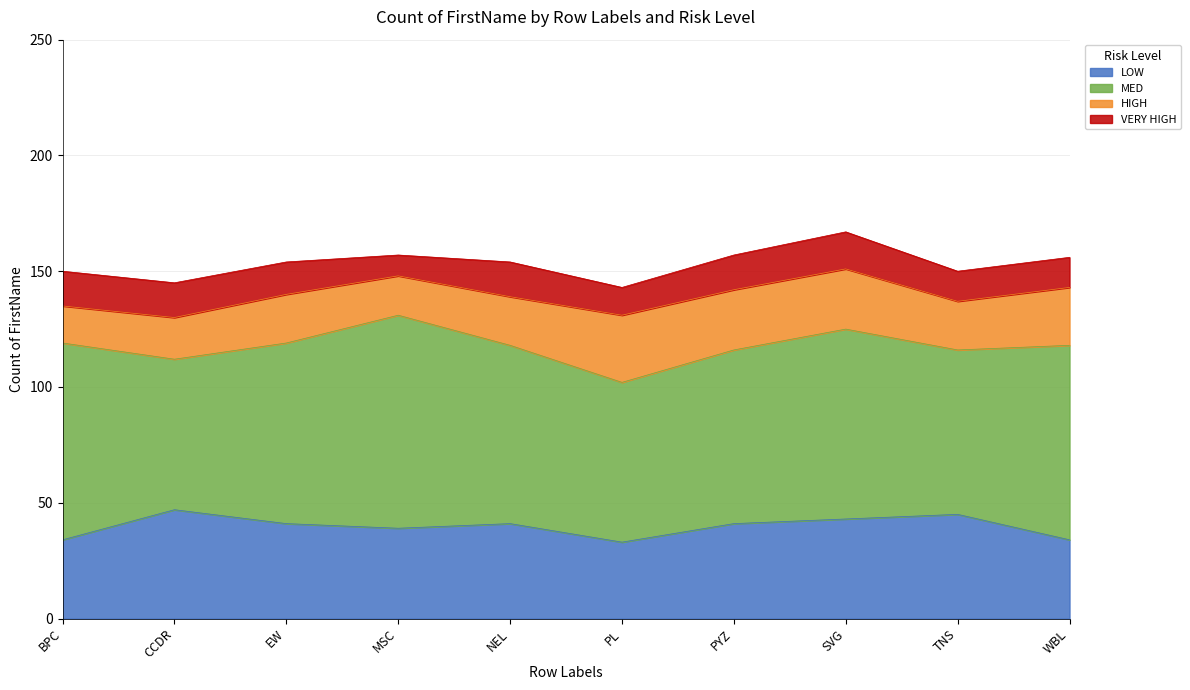

What value does the HIGH series have at CCDR?

18